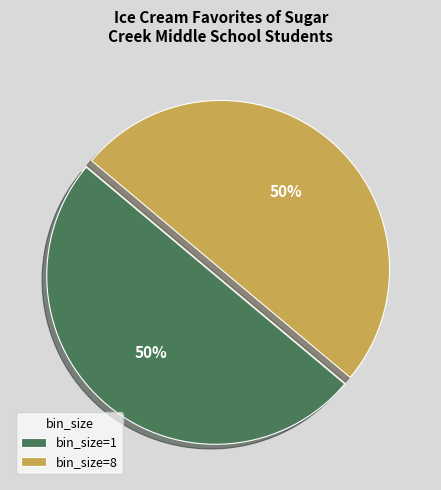

To the nearest percent, what is the combined percentage of bin_size=8 and bin_size=1?

100%